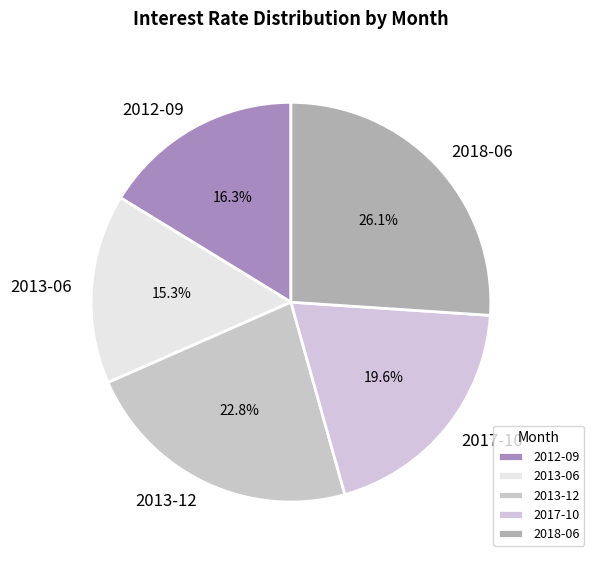

Rank the categories by value from lowest to highest.

2013-06, 2012-09, 2017-10, 2013-12, 2018-06